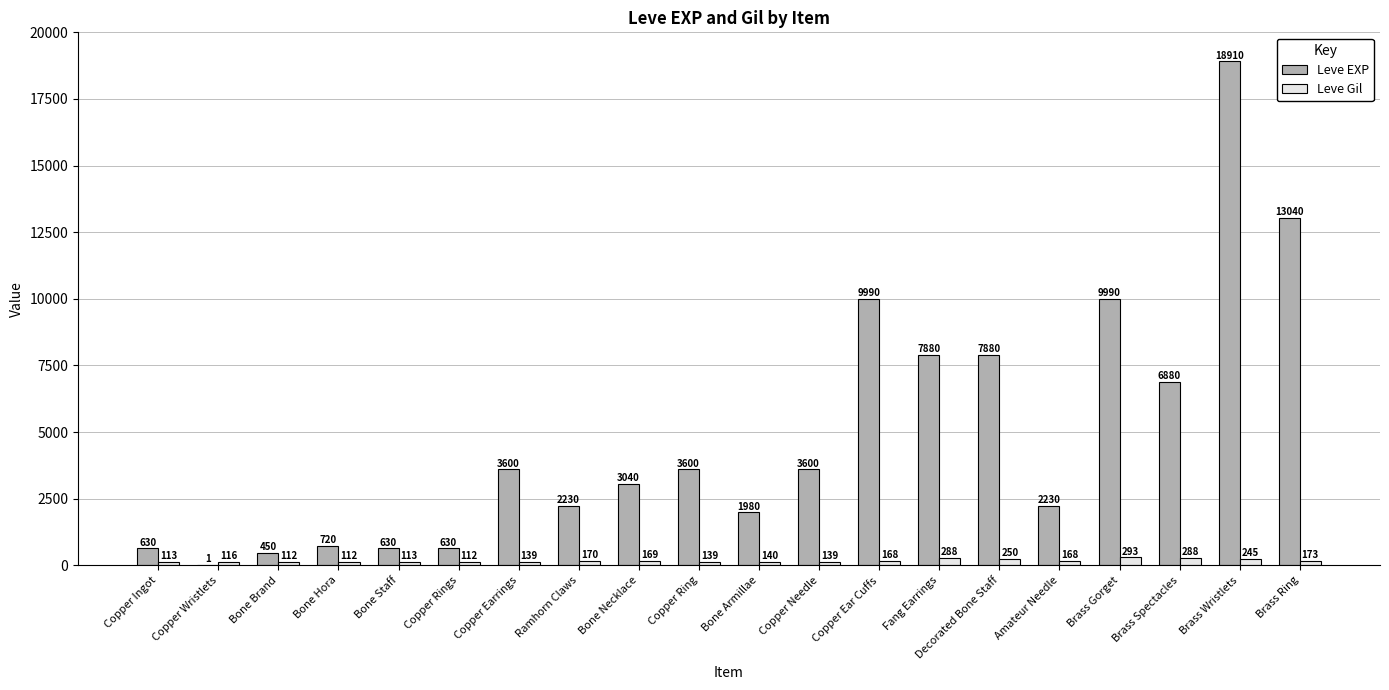

What is the maximum value for Leve Gil?

293